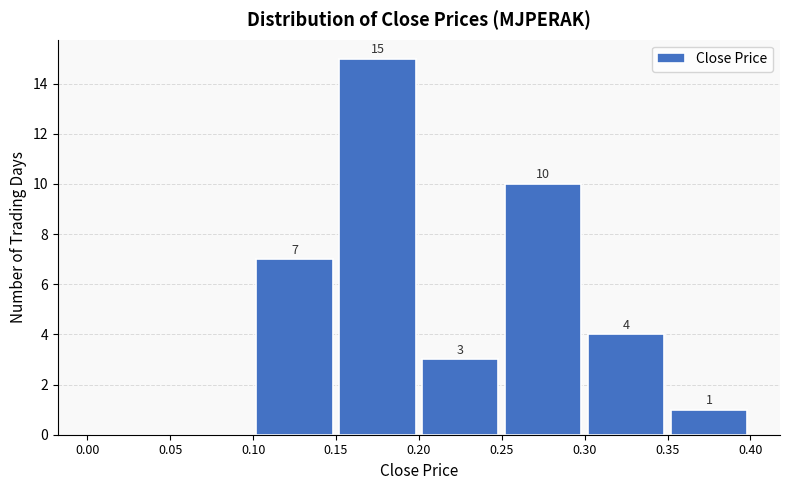

Which range on the x-axis has the tallest bar?

0.15 to 0.20